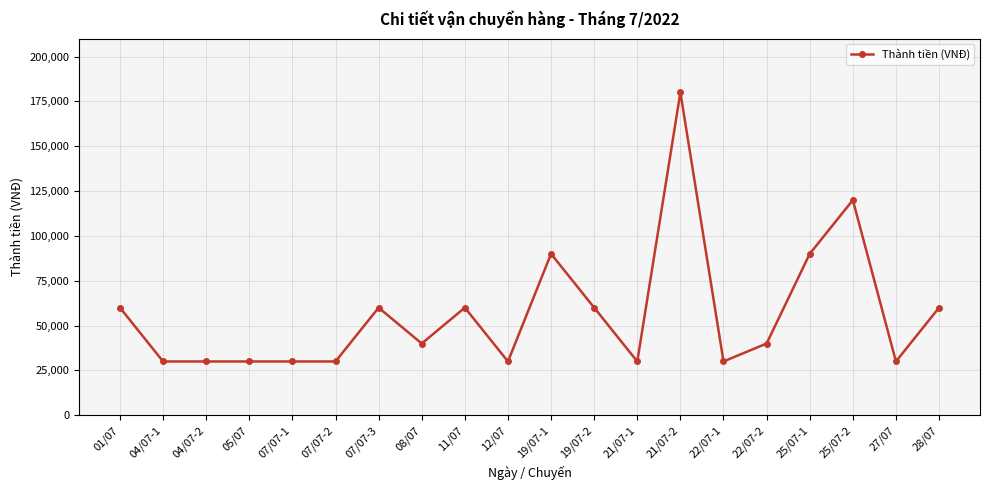

What is the label of the 12th point from the right?

11/07